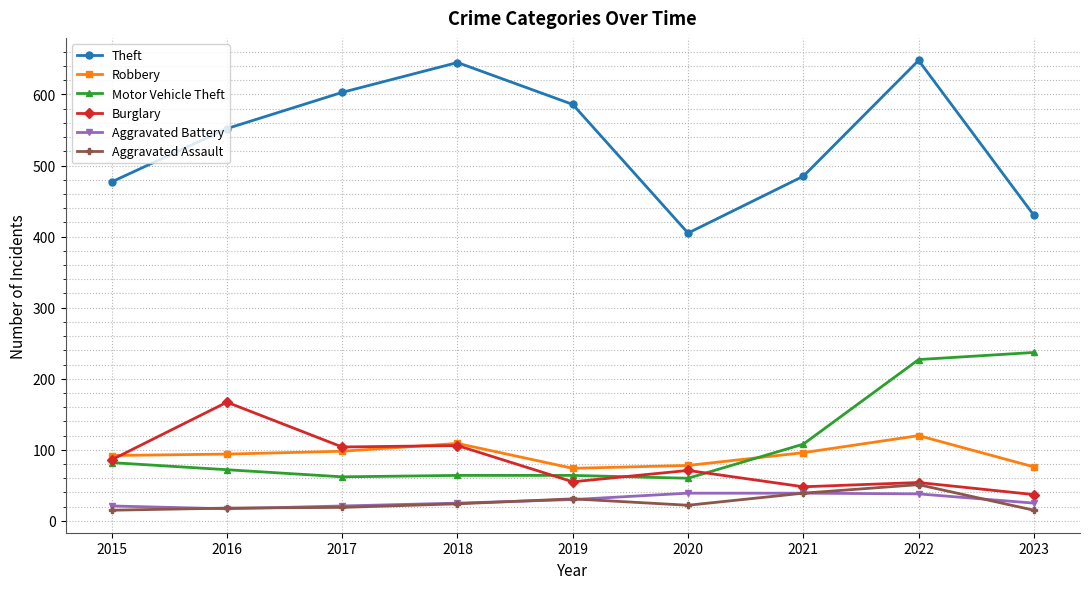

What is the average value of the Burglary series?

81